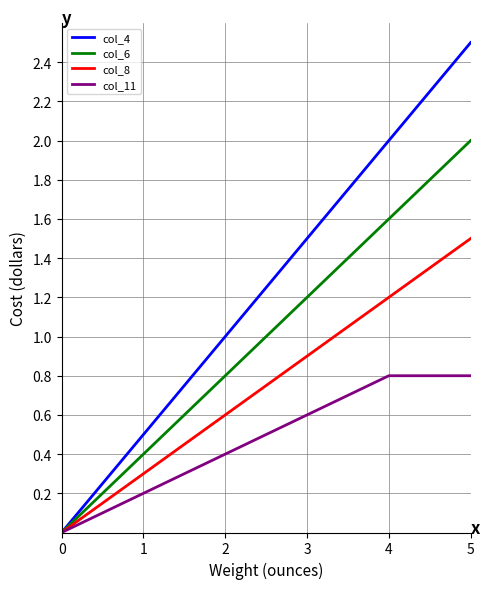

At which category is the sum across all series the highest?

5